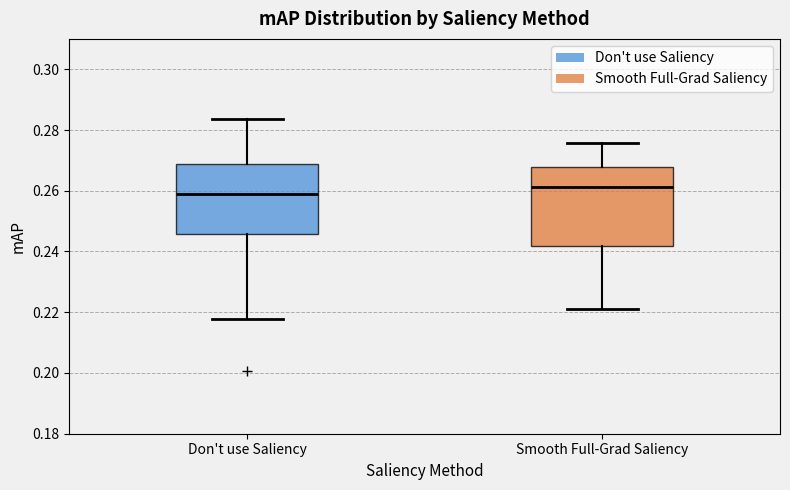

Which box's median line is the lowest?

Don't use Saliency